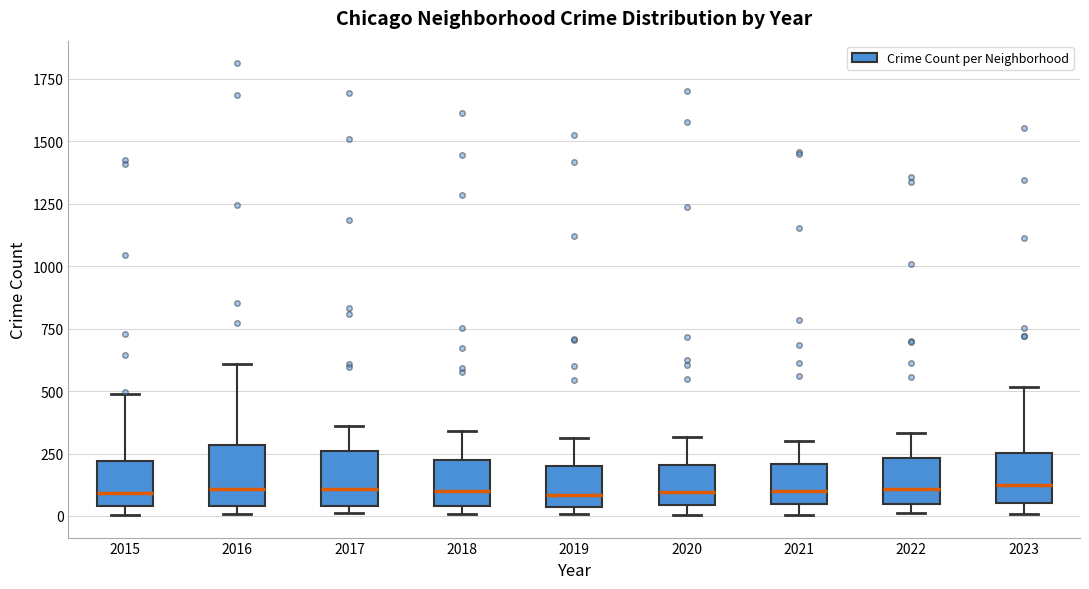

Reading left to right, read every box against the y-axis: the position of its median line, the range the box covers, and the ends of its whiskers. The values are not printed on the chart, so give them approximately, as read against the axis.

2015: median 100, box 50 to 200, whiskers 0 to 500
2016: median 100, box 50 to 300, whiskers 0 to 600
2017: median 100, box 50 to 250, whiskers 0 to 350
2018: median 100, box 50 to 200, whiskers 0 to 350
2019: median 100, box 50 to 200, whiskers 0 to 300
2020: median 100, box 50 to 200, whiskers 0 to 300
2021: median 100, box 50 to 200, whiskers 0 to 300
2022: median 100, box 50 to 250, whiskers 0 to 350
2023: median 150, box 50 to 250, whiskers 0 to 500